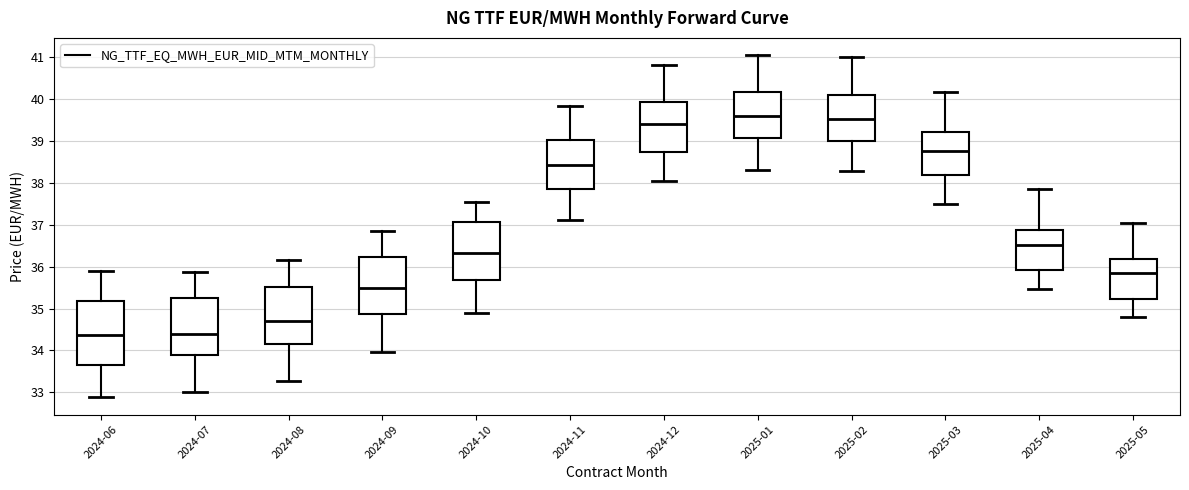

Where is the lower edge of the box for 2025-03 on the y-axis? The values are not printed on the chart, so give them approximately, as read against the axis.

38.2